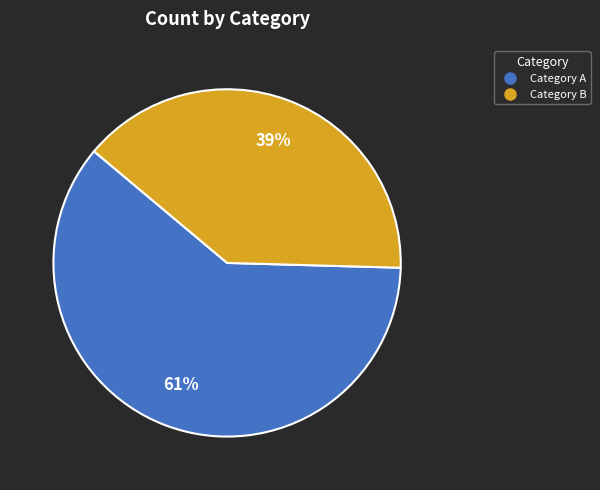

Is there a majority slice in this chart?

Yes